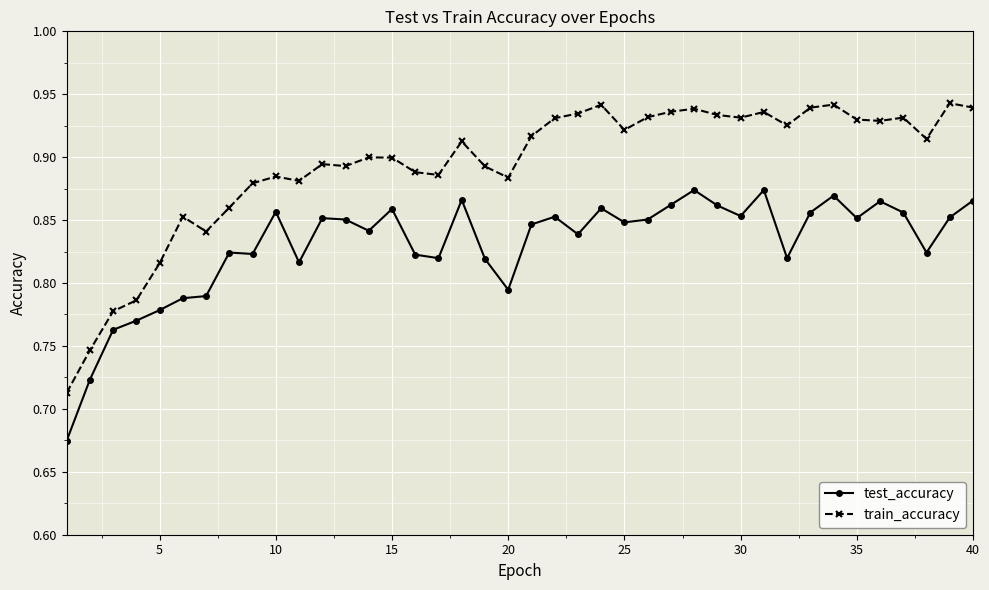

What is the difference between the second highest and second lowest values in the test_accuracy series?

0.2